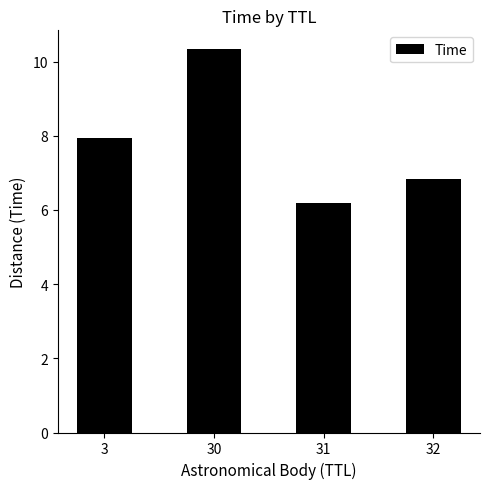

What is the difference between the maximum and minimum values?

4.1